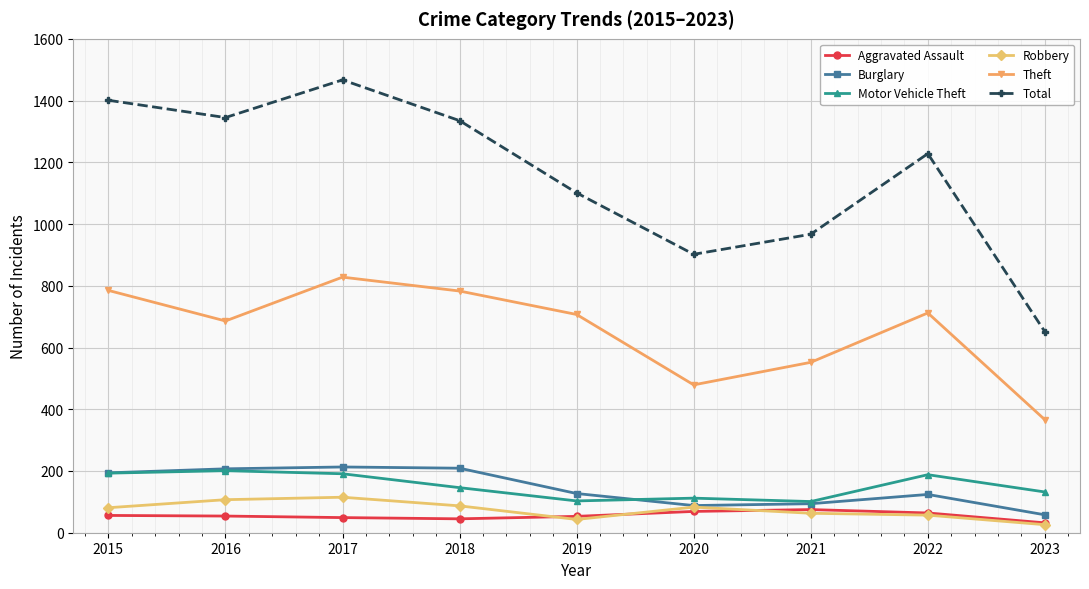

Is this an area chart (filled region under the line)?

No